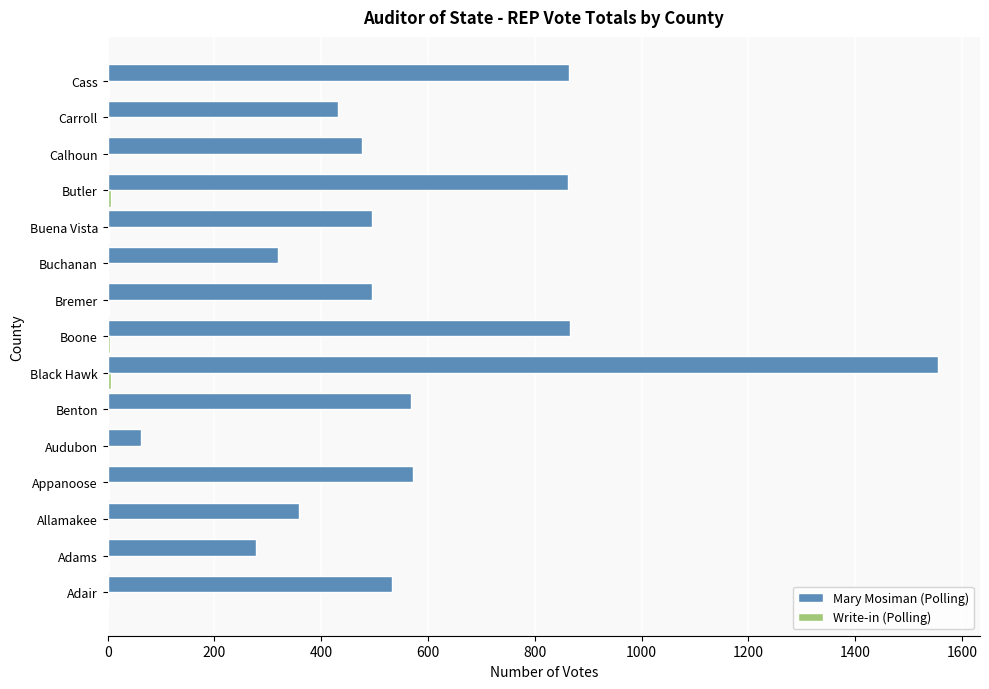

At which category is the sum across all series the highest?

Black Hawk